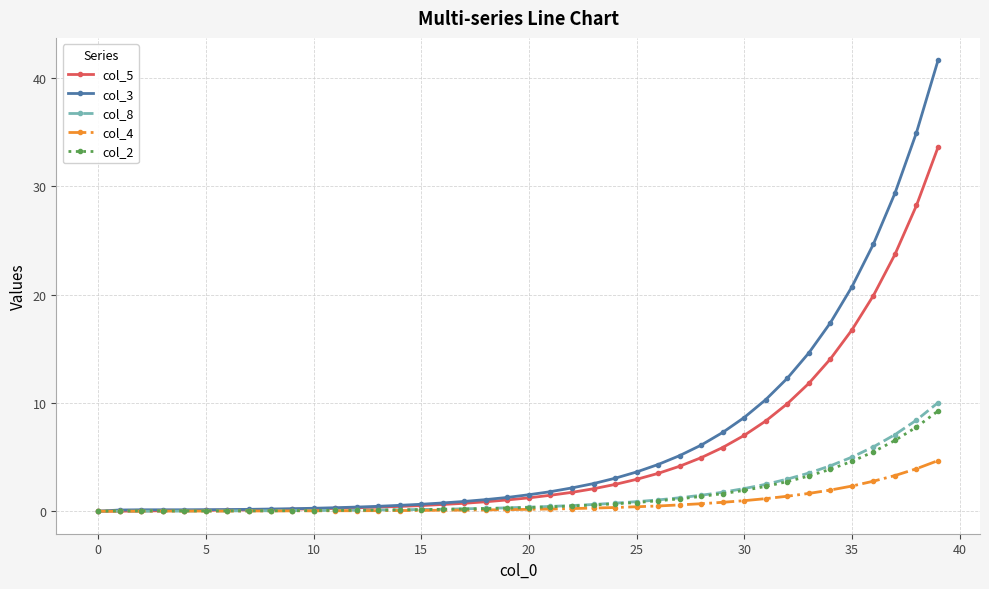

What is the maximum value shown in the chart?

41.6